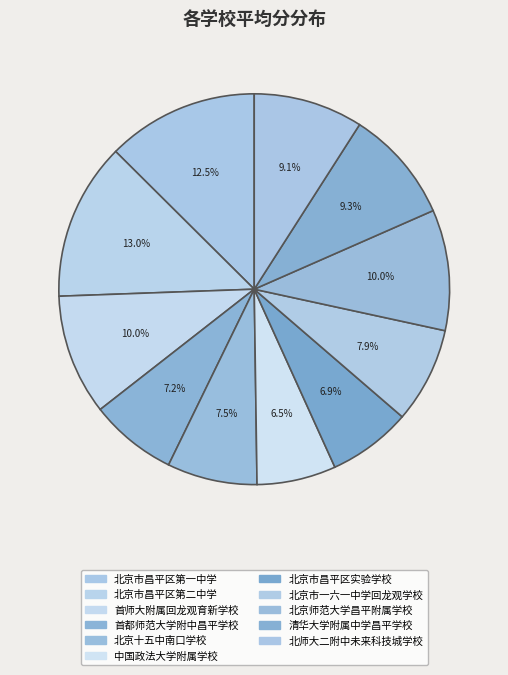

How many slices are in this pie chart?

11